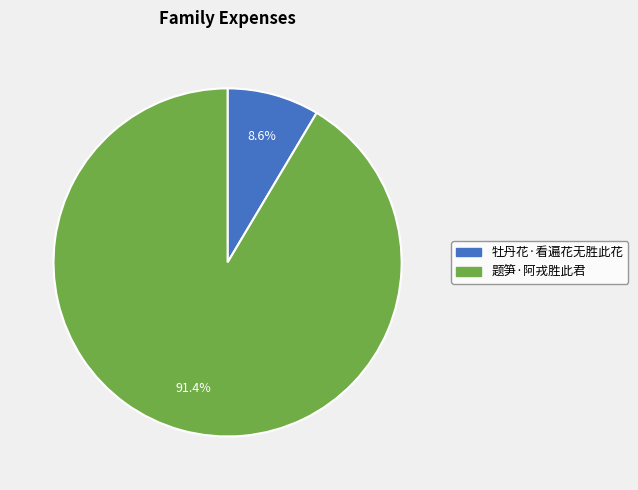

To the nearest percent, what percentage of the pie is 牡丹花·看遍花无胜此花?

9%